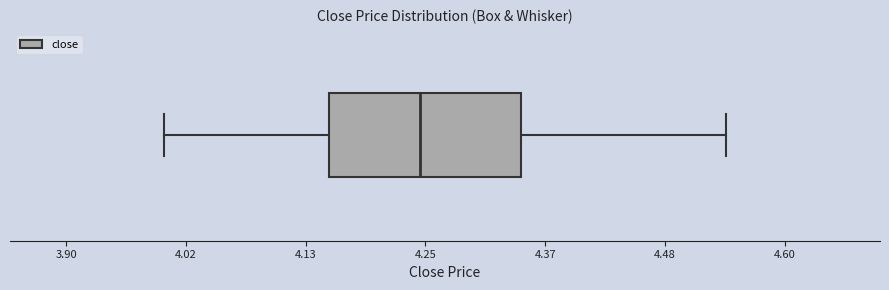

Transcribe this box plot: give where the median line is, the range the box spans, and where the two whiskers end, as read against the x-axis. The values are not printed on the chart, so give them approximately, as read against the axis.

median 4.24, box 4.16 to 4.34, whiskers 4.00 to 4.54